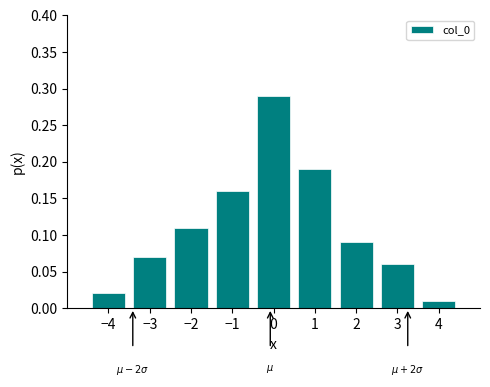

Which has a higher value, 3 or −1?

−1